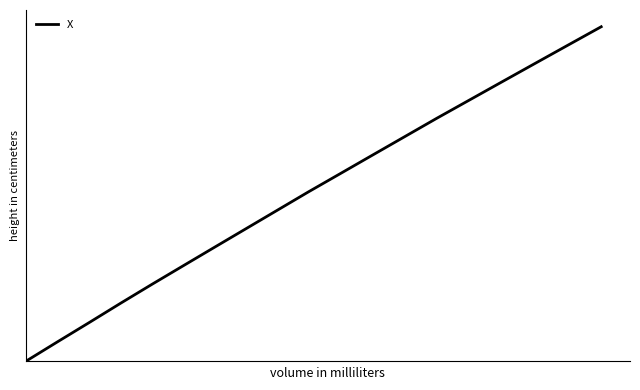

Reading left to right, transcribe all the data shown in this chart.

0.0	0.1	0.1	0.2	0.2	0.3	0.3	0.4	0.5	0.5	0.6	0.6	0.7	0.7	0.8	0.8	0.9	0.9	1.0